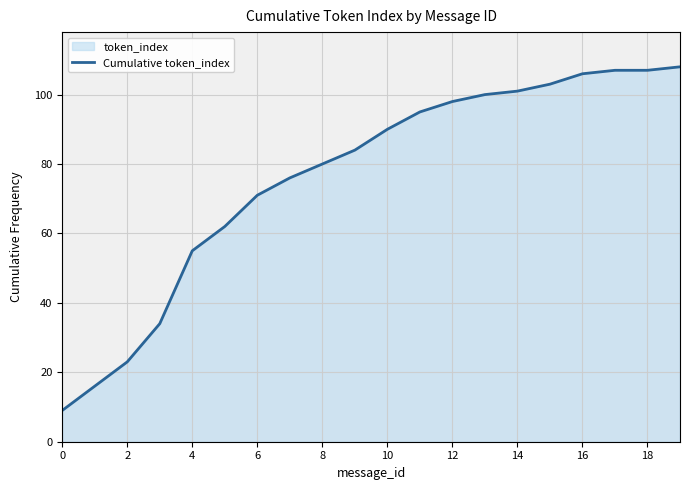

What is the minimum value shown in the chart?

9